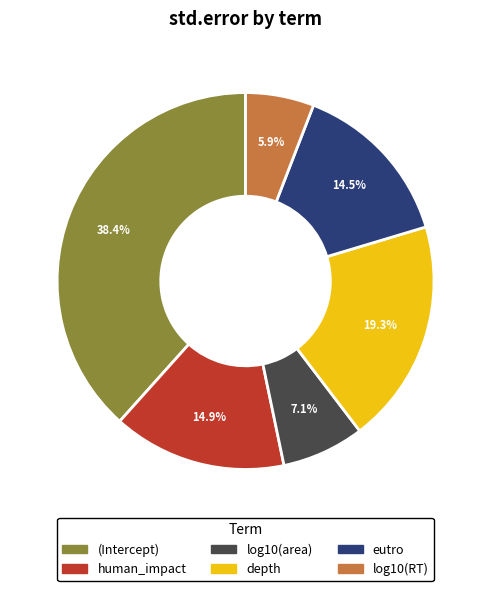

To the nearest percent, what is the difference between the depth and log10(area) slice percentages?

12%